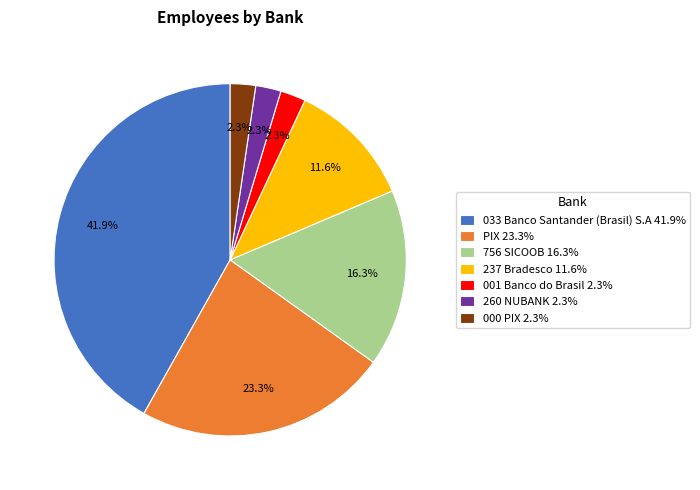

To the nearest percent, what is the difference between the largest and smallest slice percentages?

40%